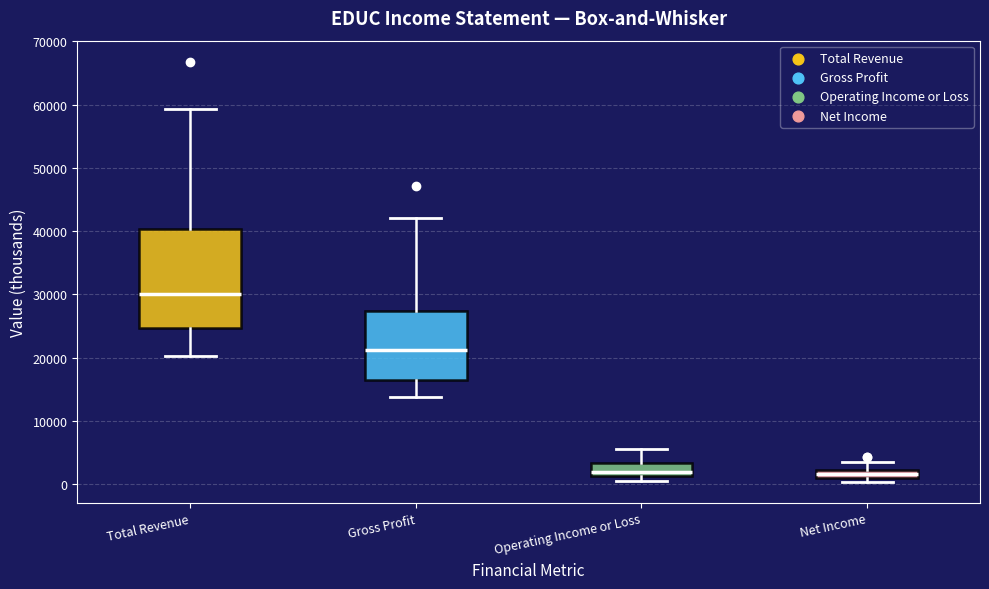

Where is the upper edge of the box for Operating Income or Loss on the y-axis? The values are not printed on the chart, so give them approximately, as read against the axis.

3000